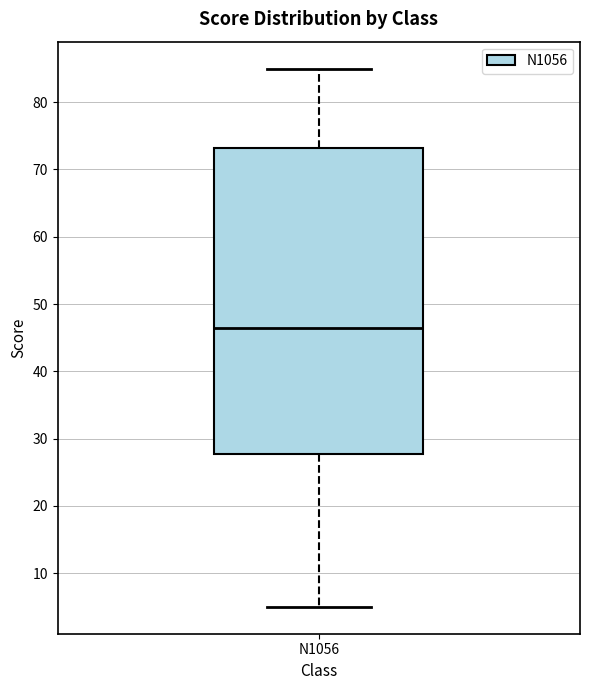

Where does the median line of the box for N1056 sit on the y-axis? The values are not printed on the chart, so give them approximately, as read against the axis.

47